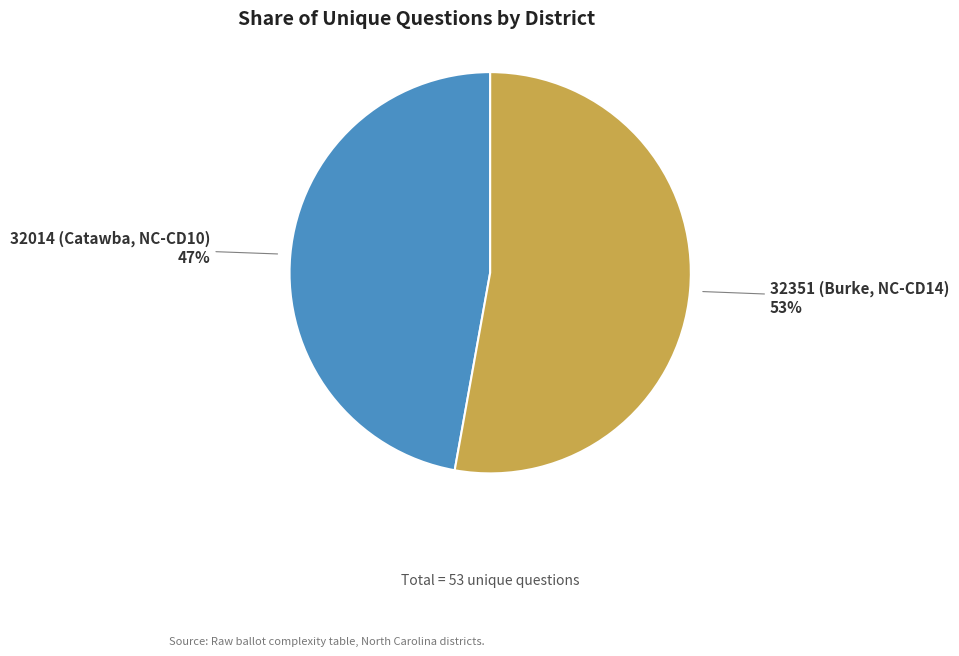

To the nearest percent, what is the difference between the largest and smallest slice percentages?

6%